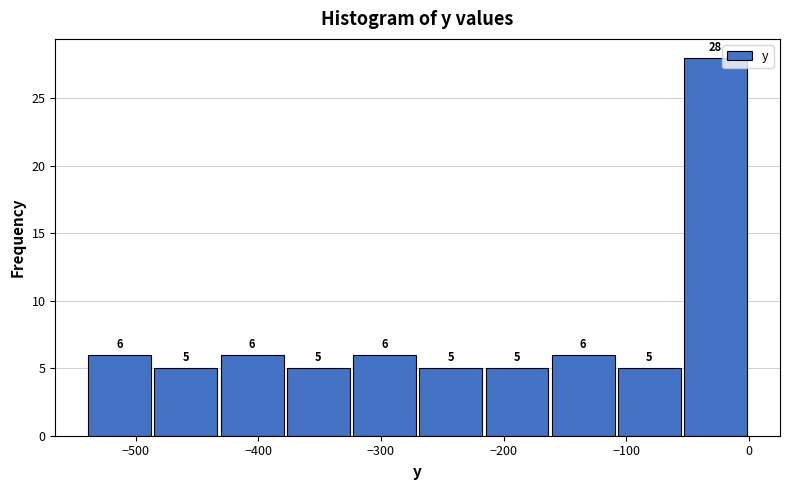

How tall is the bar that spans -540 to -490 on the x-axis? The bar edges are not printed on the chart, so give them approximately, as read against the axis.

6